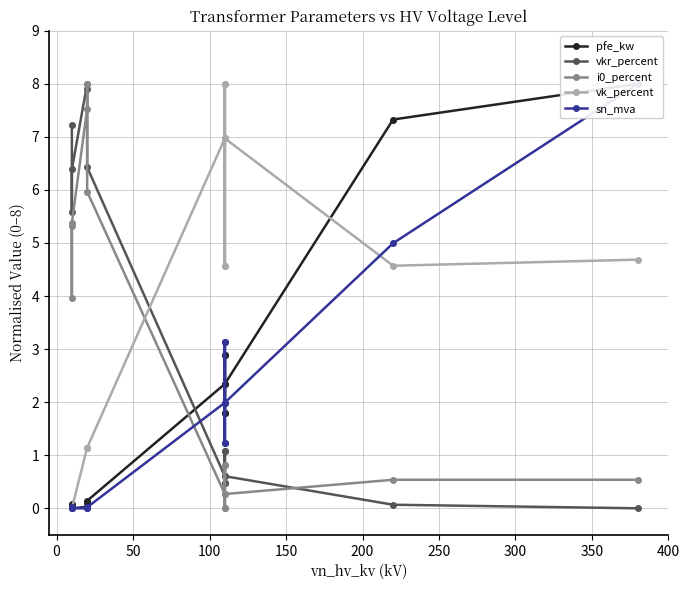

How many values in vk_percent are above zero?

11